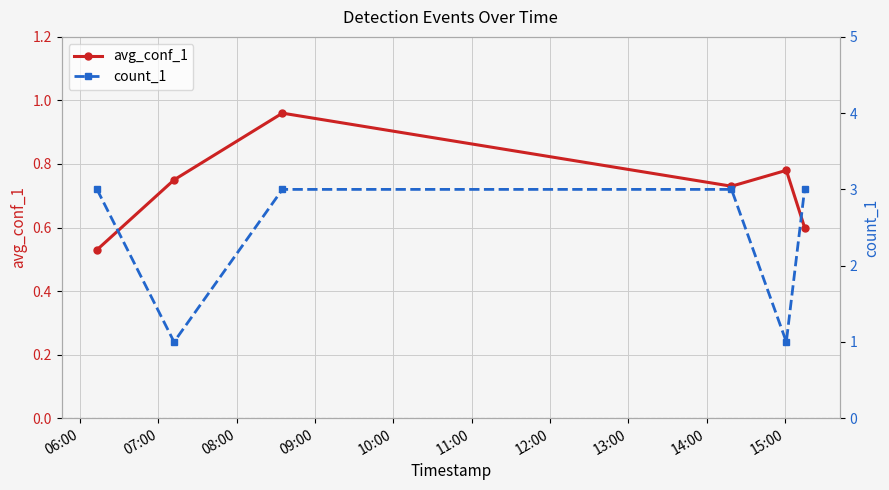

True or false: avg_conf_1 has more than 2 points higher than both neighbors.

False